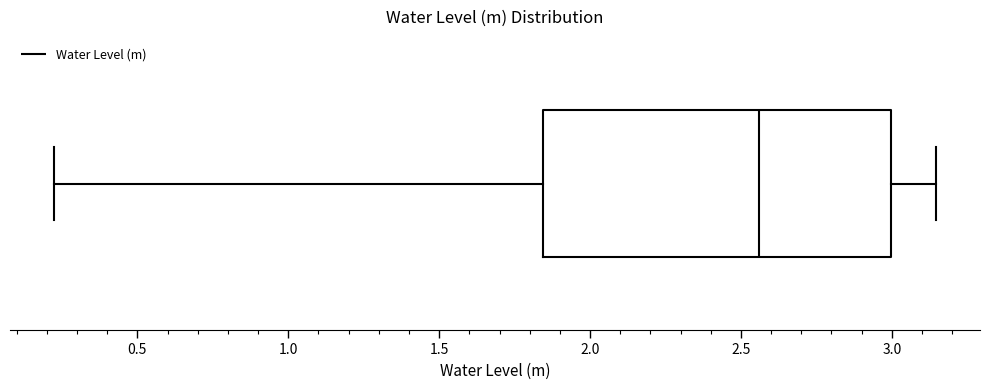

Transcribe this box plot: give where the median line is, the range the box spans, and where the two whiskers end, as read against the x-axis. The values are not printed on the chart, so give them approximately, as read against the axis.

median 2.55, box 1.85 to 3.00, whiskers 0.20 to 3.15